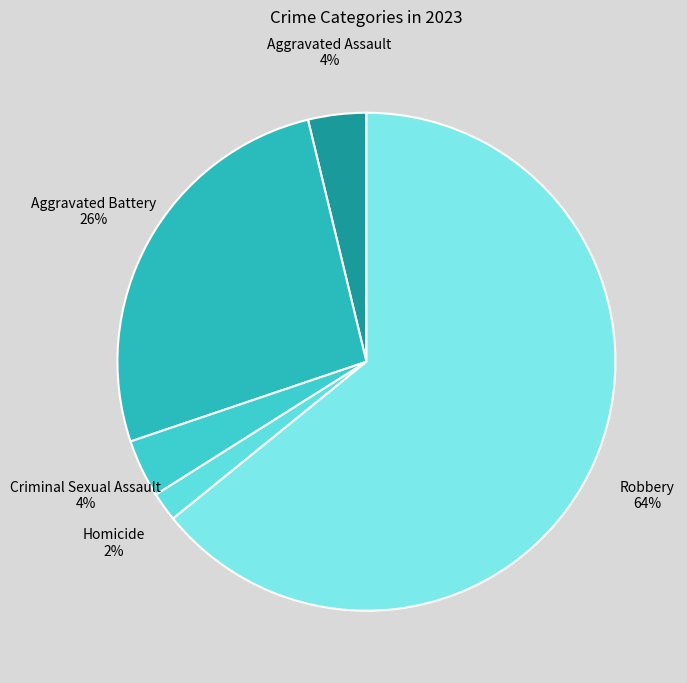

Which has a higher value, Criminal Sexual Assault or Homicide?

Criminal Sexual Assault